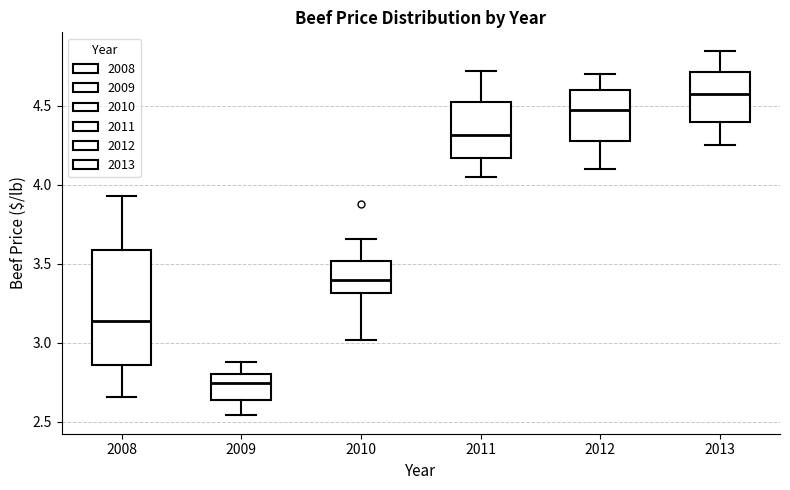

Which box has the lowest median line?

2009